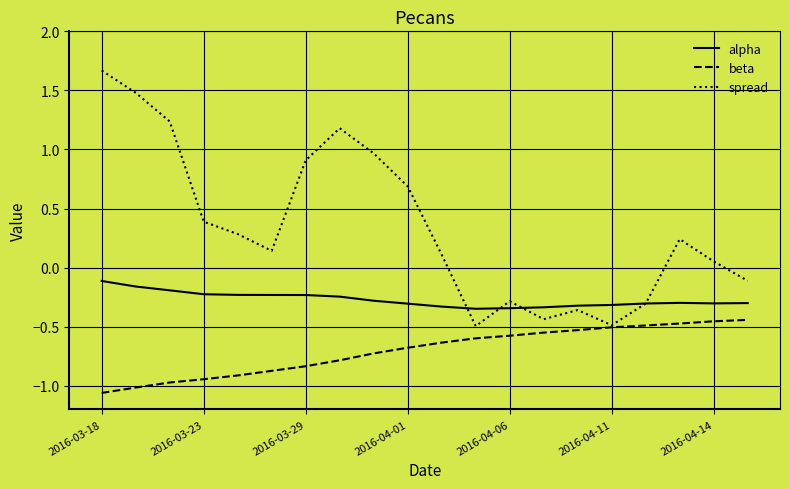

Which series has the largest total across all categories?

spread